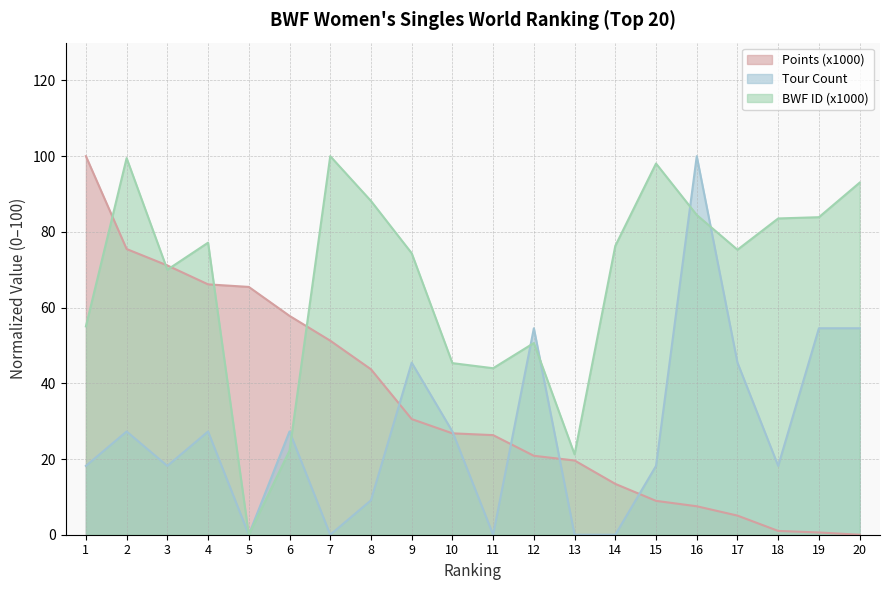

After their last crossing, which series has the higher values: Points (x1000) or BWF ID (x1000)?

BWF ID (x1000)